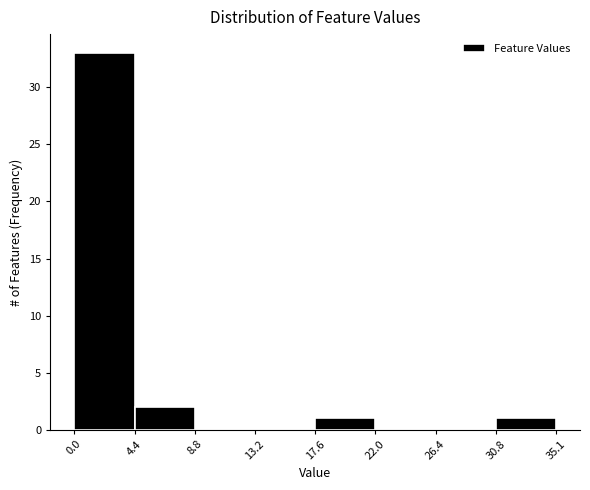

What is the height of the bar covering 17.6 to 22.0 on the x-axis? The values are not printed on the chart, so give them approximately, as read against the axis.

1